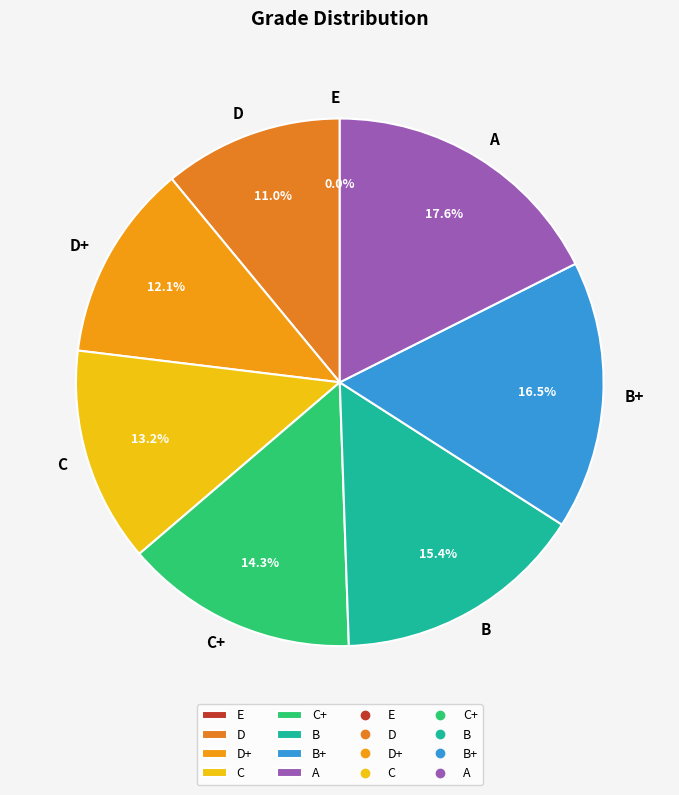

What is the largest slice in the pie chart?

A